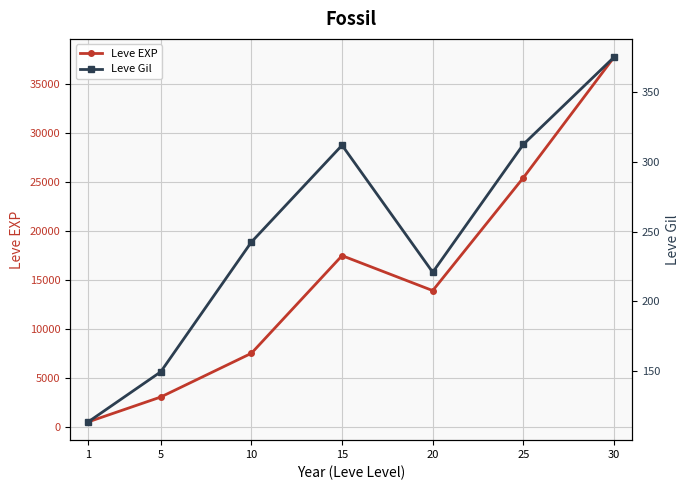

The value of Leve EXP at 15 is 29571.1. True or false?

False